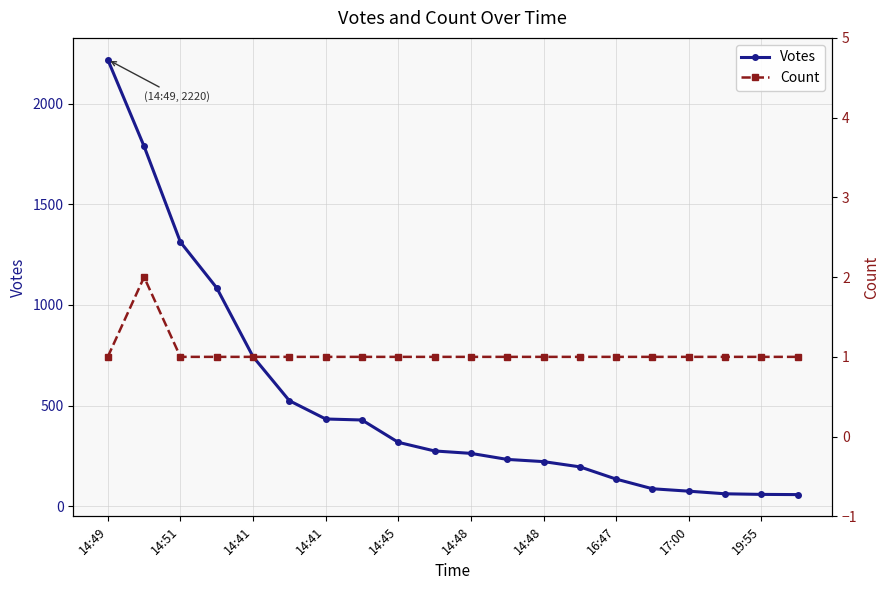

Count the number of categories in the chart.

20